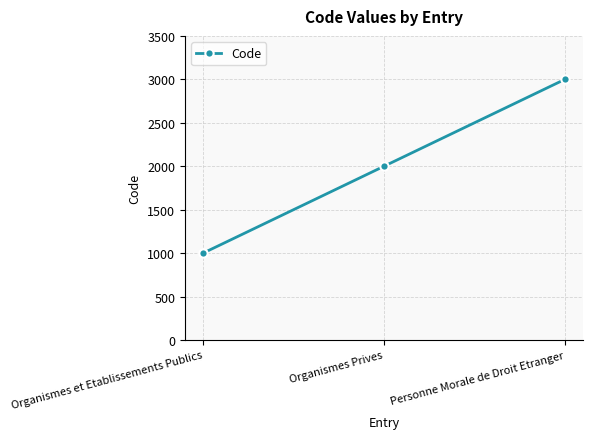

What is the label of the 3rd point from the right?

Organismes et Etablissements Publics